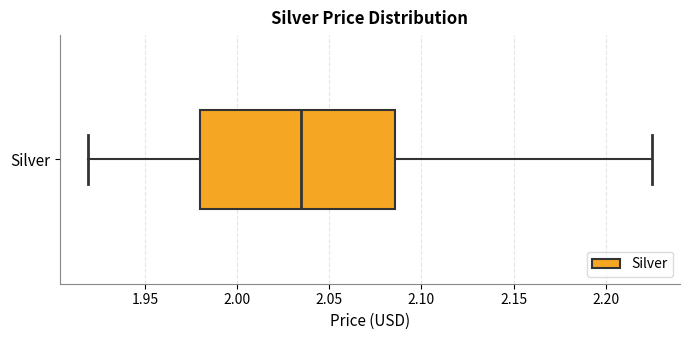

Transcribe this box plot: give where the median line is, the range the box spans, and where the two whiskers end, as read against the x-axis. The values are not printed on the chart, so give them approximately, as read against the axis.

median 2.035, box 1.980 to 2.085, whiskers 1.920 to 2.225